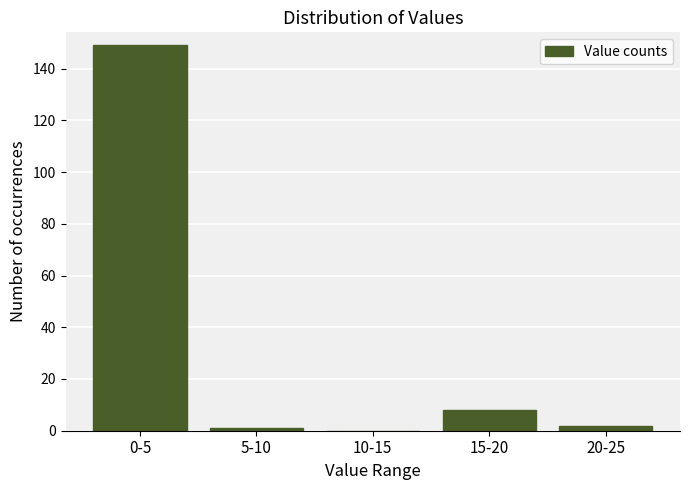

Reading left to right, extract all data points from this chart.

0-5=149	5-10=1	10-15=0	15-20=8	20-25=2